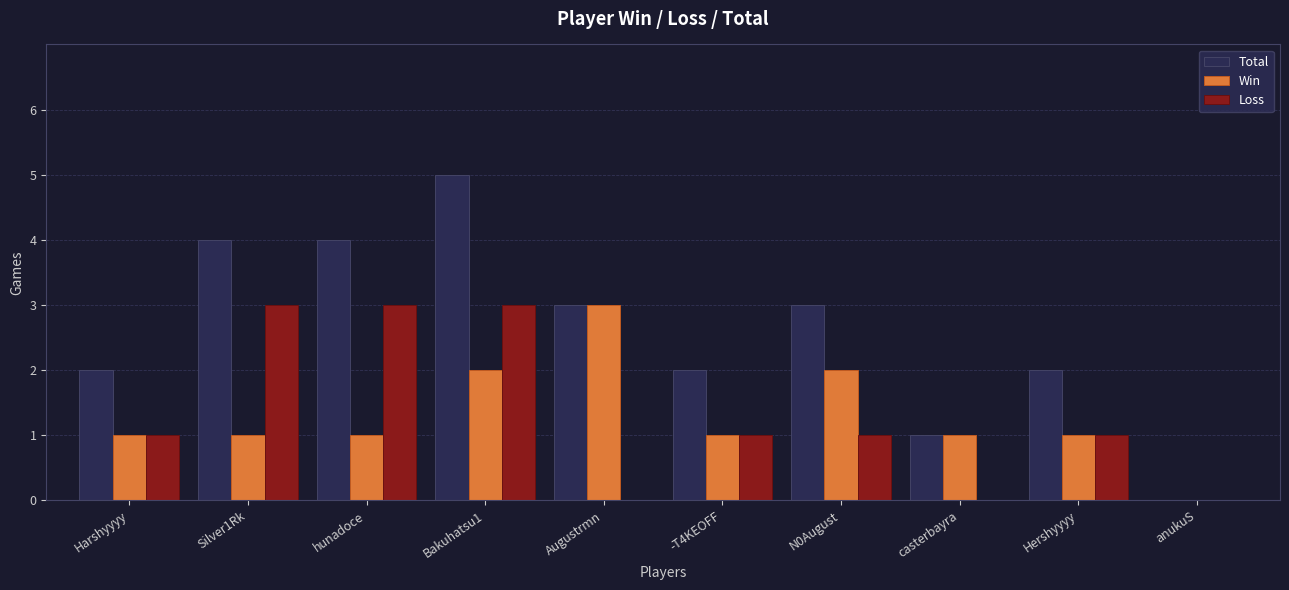

What is the approximate value of Total at Hershyyyy?

2